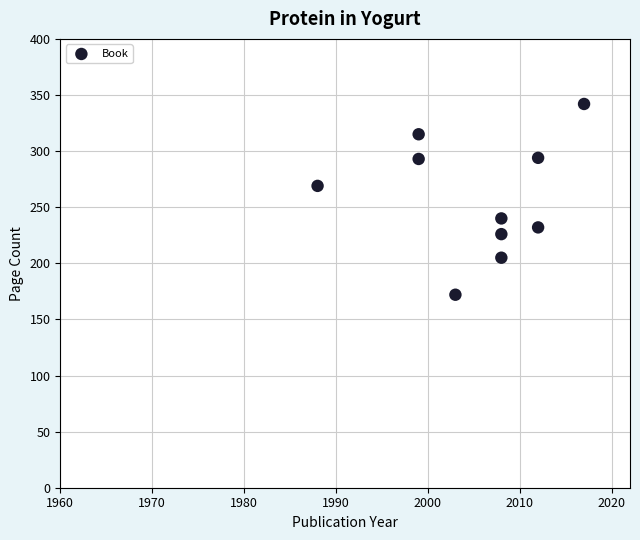

What is the range of Y values (max minus min)?

170